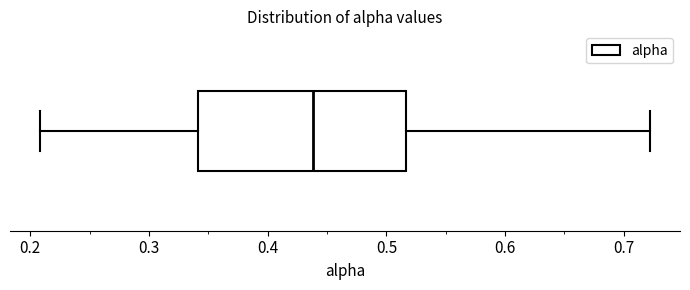

Transcribe this box plot: give where the median line is, the range the box spans, and where the two whiskers end, as read against the x-axis. The values are not printed on the chart, so give them approximately, as read against the axis.

median 0.44, box 0.34 to 0.52, whiskers 0.21 to 0.72